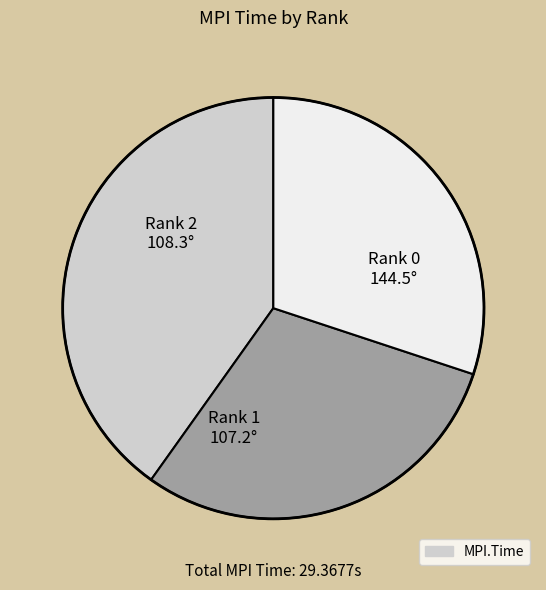

Is there any slice that represents more than half of the pie?

No